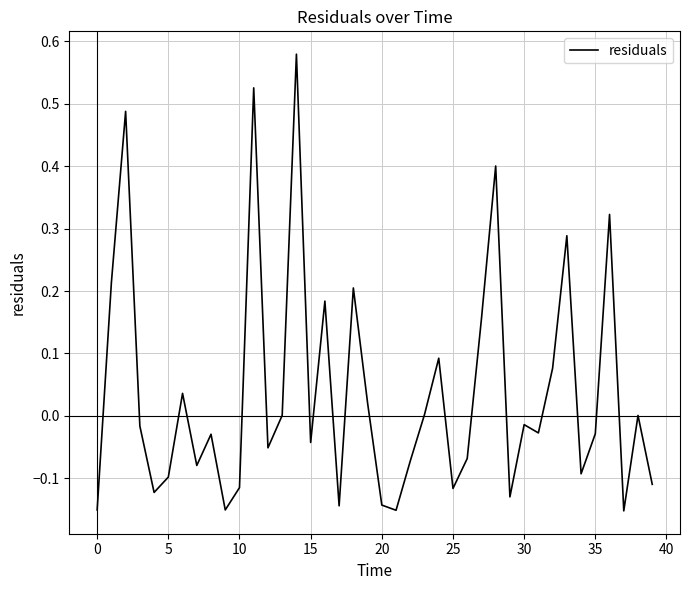

What is the difference between the maximum and minimum values?

0.7